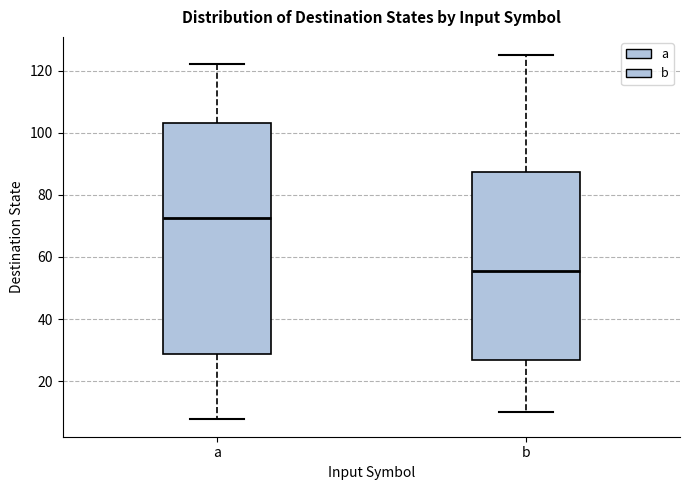

Where does the lower whisker of the box for b end on the y-axis? The values are not printed on the chart, so give them approximately, as read against the axis.

10